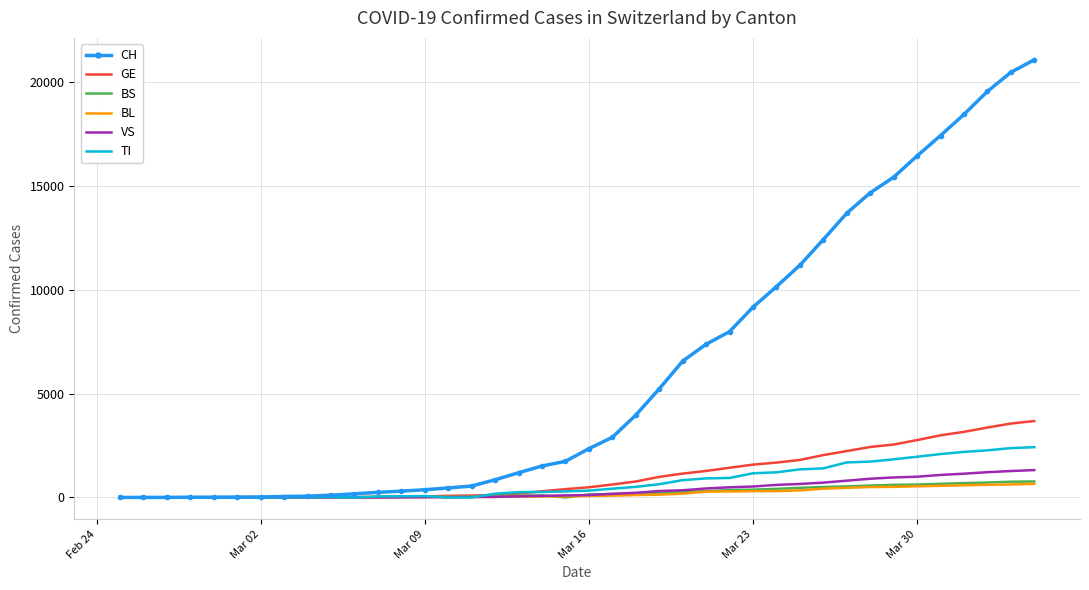

Which series has the largest total across all categories?

CH